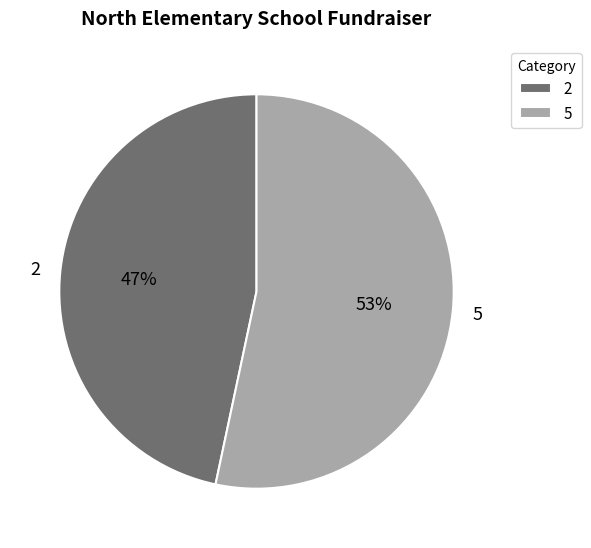

Between 5 and 2, which is larger?

5